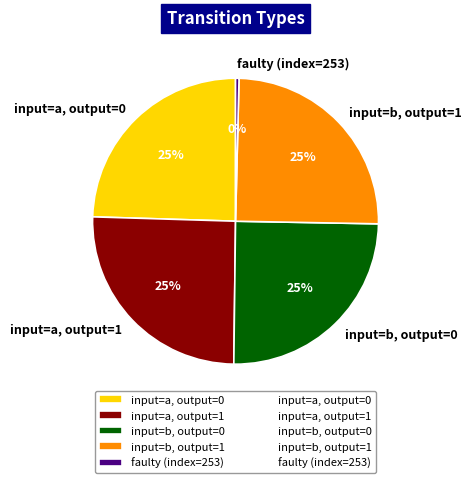

To the nearest percent, what is the average slice percentage?

20%